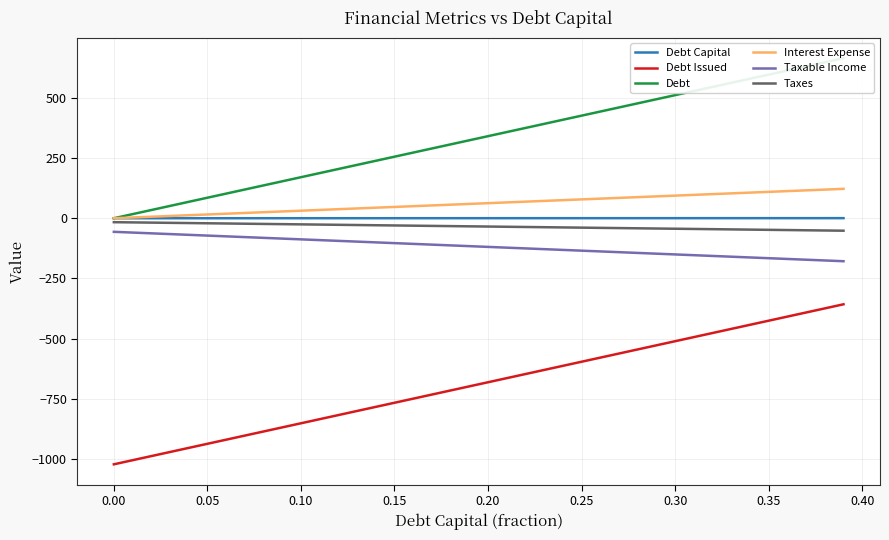

What is the average value of the Taxable Income series?

-117.5